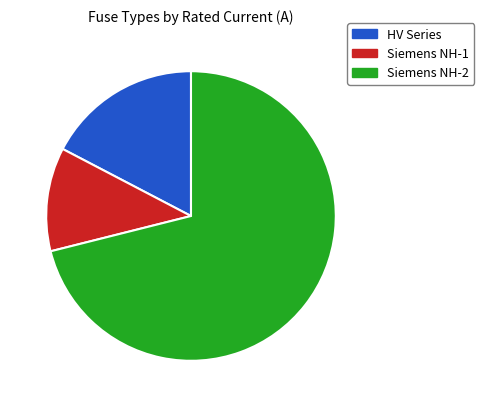

Is the sum of Siemens NH-2 and Siemens NH-1 greater than half?

Yes